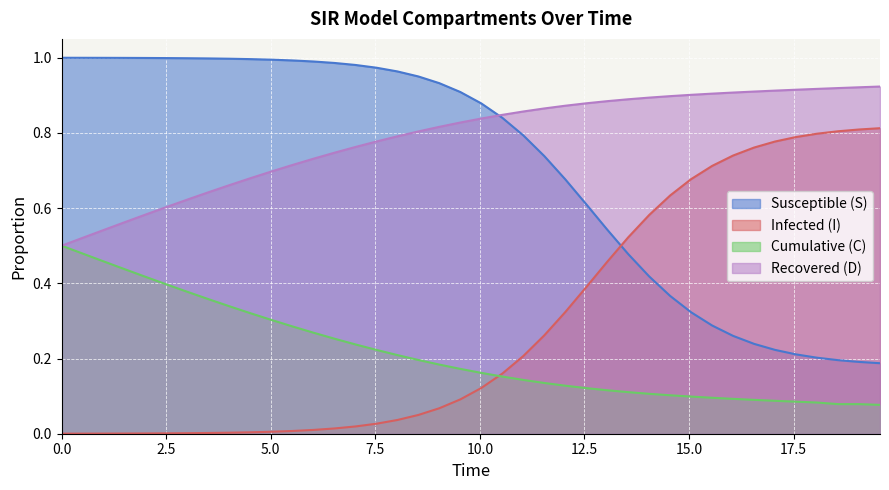

What are all the series names shown in the legend?

Susceptible (S), Infected (I), Cumulative (C), Recovered (D)